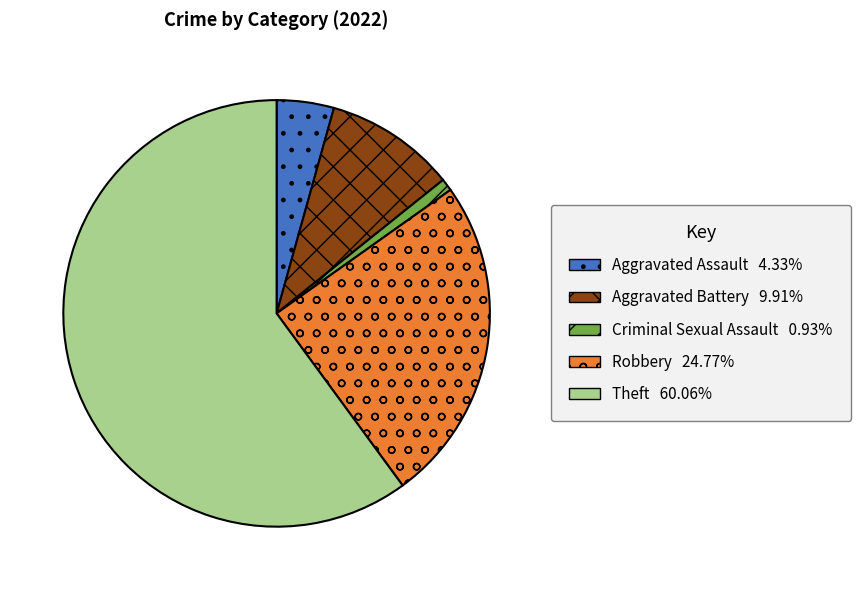

Which category has the biggest portion of the pie?

Theft